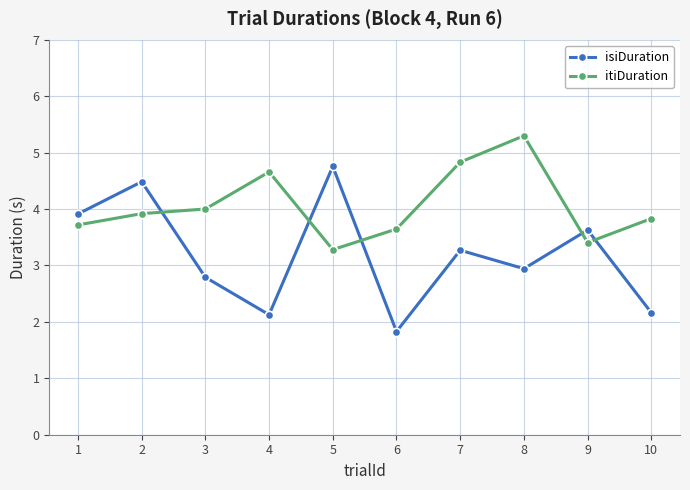

What is the approximate value of isiDuration at 7?

3.3